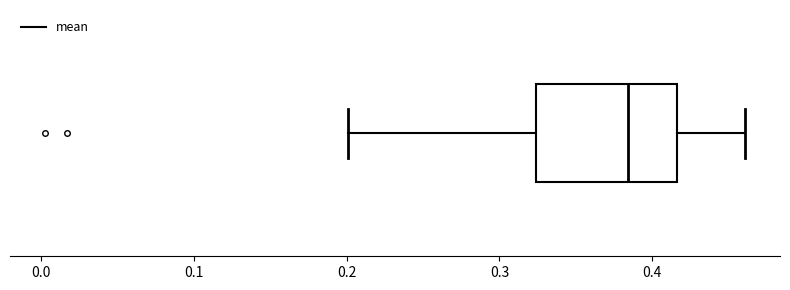

Where is the left edge of the box on the x-axis? The values are not printed on the chart, so give them approximately, as read against the axis.

0.32